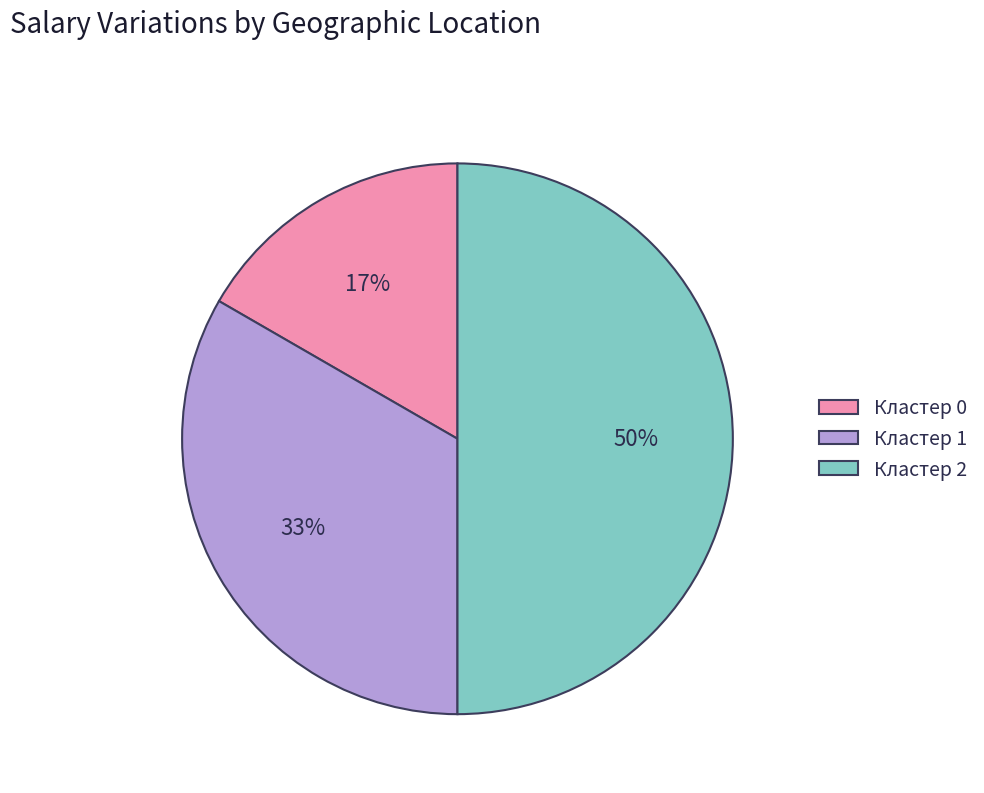

Is it true that Кластер 0 is 17% of the pie?

True